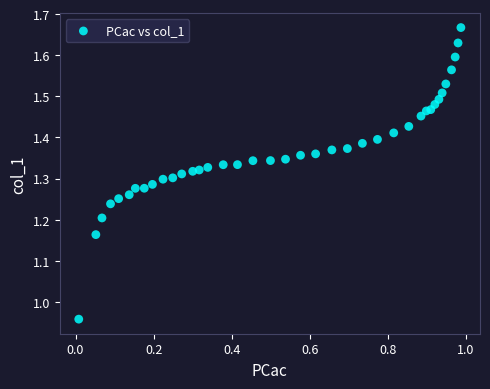

What is the range of Y values (max minus min)?

0.7